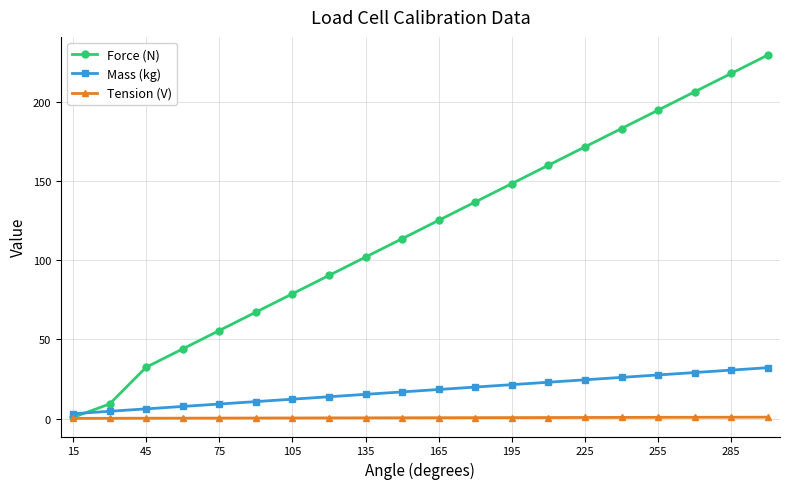

Rank the series by their maximum value, from highest to lowest.

Force (N), Mass (kg), Tension (V)